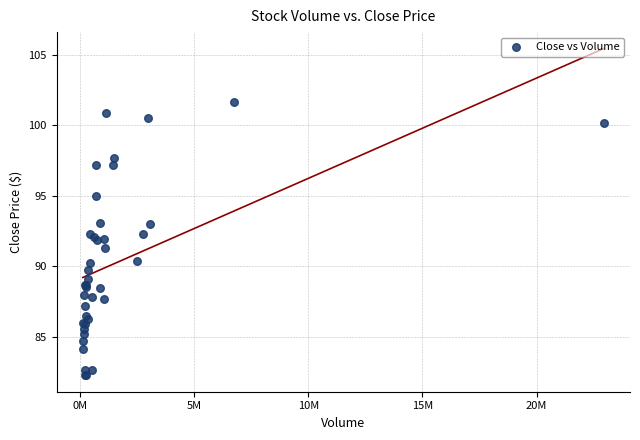

What Y value in the scatter plot is closest to 91?

91.3